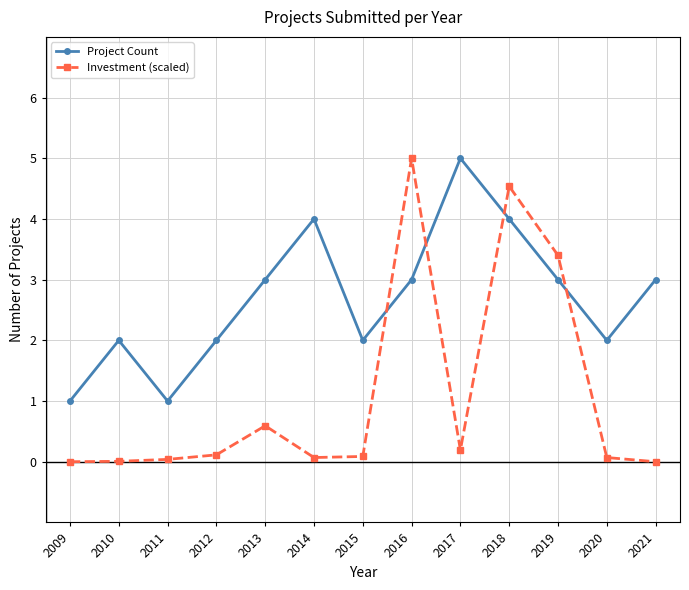

How many intersections are there between Investment (scaled) and Project Count?

4